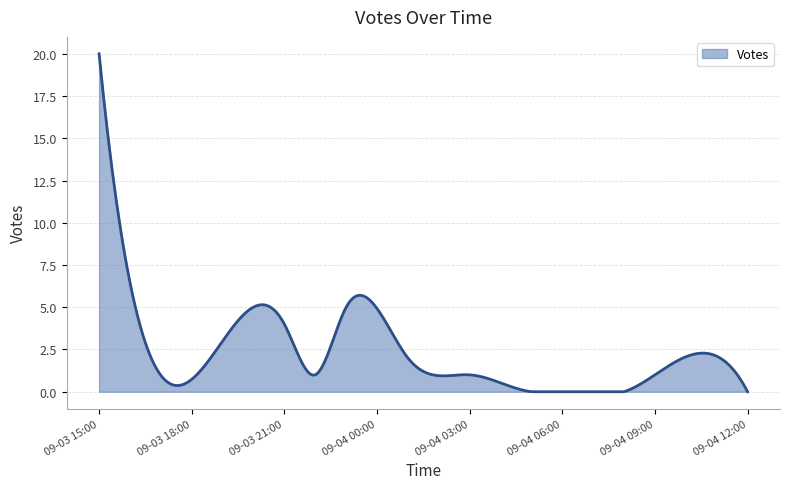

What is the difference between the maximum and minimum values?

20.0